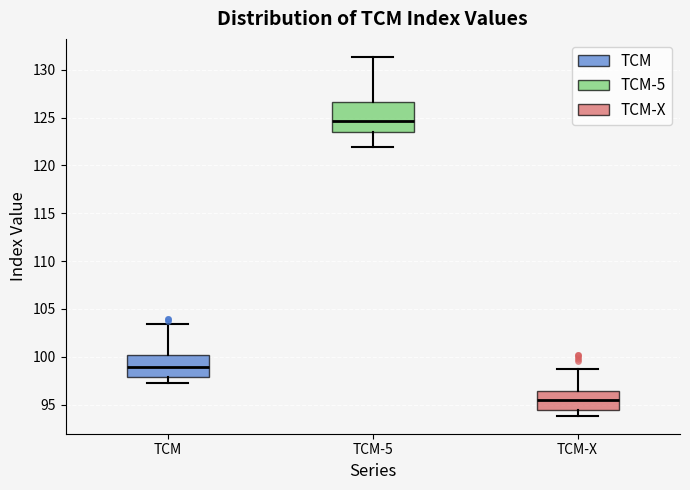

Reading left to right, read every box against the y-axis: the position of its median line, the range the box covers, and the ends of its whiskers. The values are not printed on the chart, so give them approximately, as read against the axis.

TCM: median 99.0, box 98.0 to 100.0, whiskers 97.0 to 103.5
TCM-5: median 124.5, box 123.5 to 126.5, whiskers 122.0 to 131.5
TCM-X: median 95.5, box 94.5 to 96.5, whiskers 94.0 to 99.0